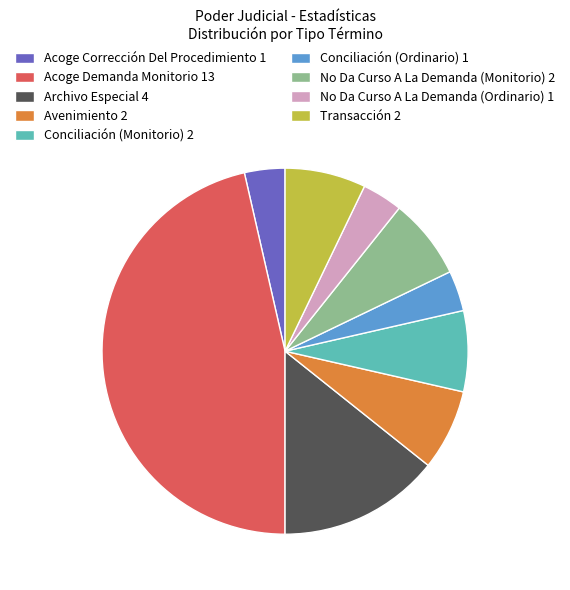

Is it true that Acoge Demanda Monitorio is 46% of the pie?

True